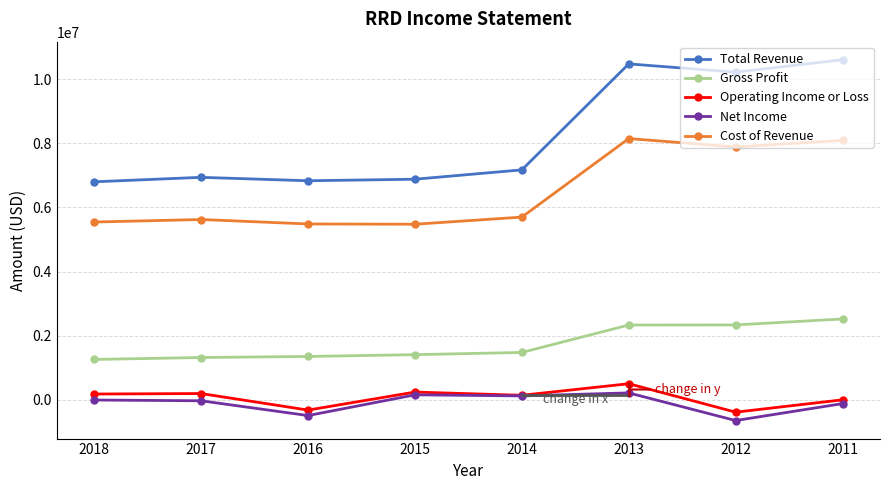

True or false: Net Income and Cost of Revenue cross at least once.

False